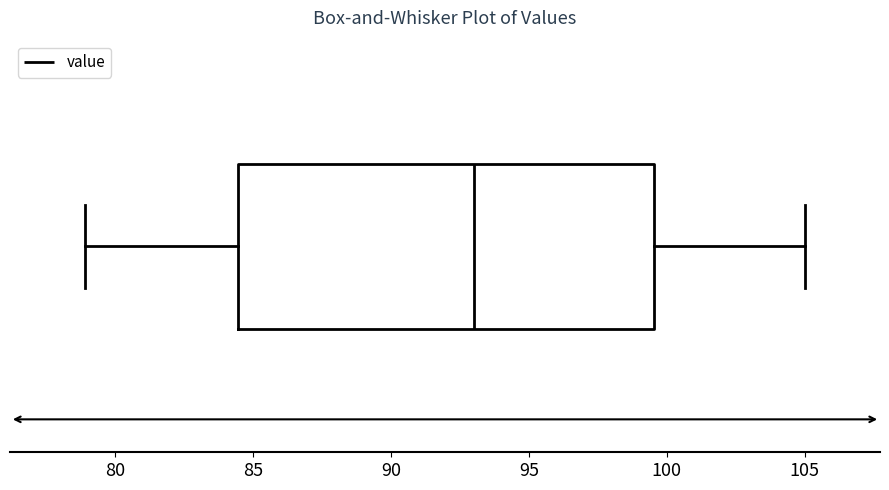

Where does the right whisker of the box end on the x-axis? The values are not printed on the chart, so give them approximately, as read against the axis.

105.0